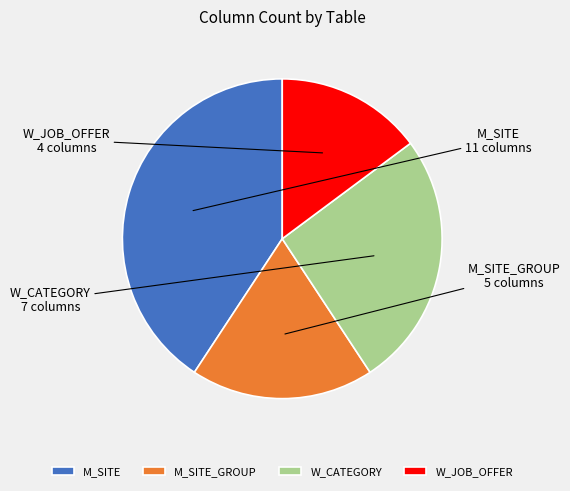

The M_SITE_GROUP slice represents 19% of the pie. True or false?

True